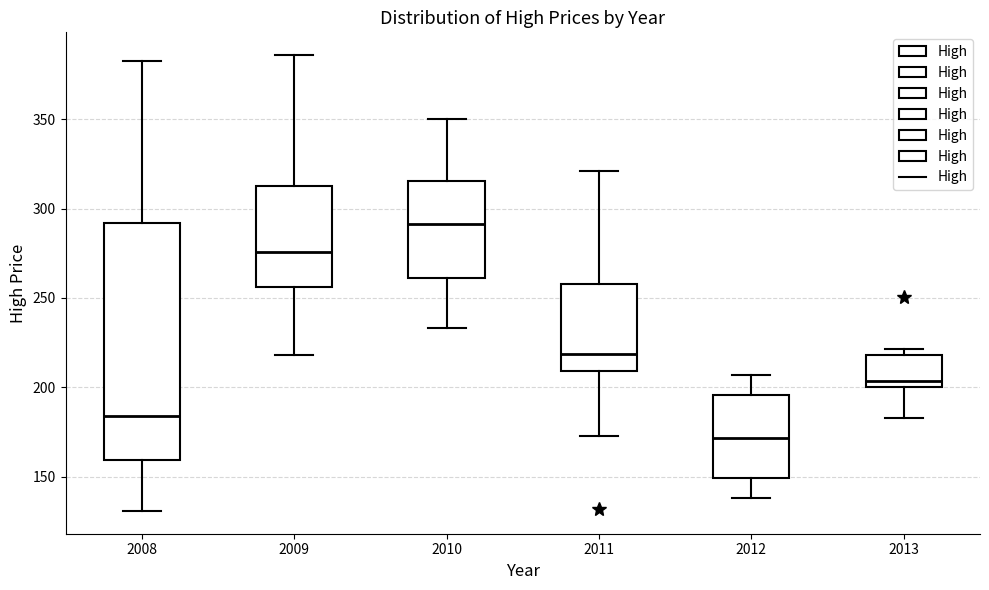

Reading left to right, transcribe this box plot: for each box, give where its median line is, the range the box spans, and where its two whiskers end, as read against the y-axis. The values are not printed on the chart, so give them approximately, as read against the axis.

2008: median 185, box 160 to 290, whiskers 130 to 385
2009: median 275, box 255 to 315, whiskers 220 to 385
2010: median 290, box 260 to 315, whiskers 235 to 350
2011: median 220, box 210 to 260, whiskers 175 to 320
2012: median 170, box 150 to 195, whiskers 140 to 205
2013: median 205, box 200 to 220, whiskers 185 to 220 (just above the box's upper edge)